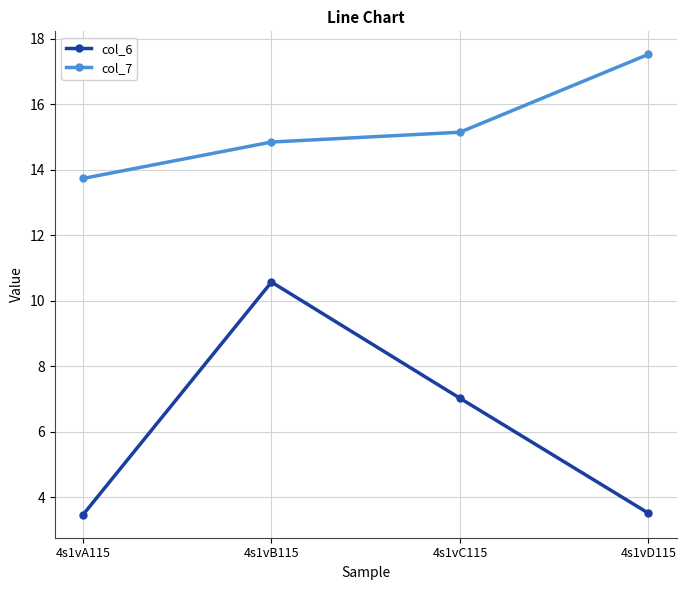

Which series has the widest spread of values?

col_6